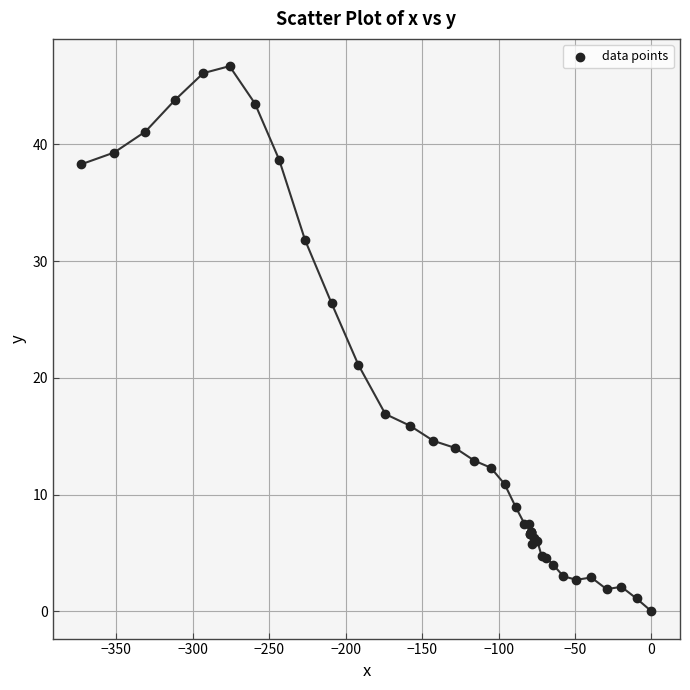

What Y value in the scatter plot is closest to 23?

21.1